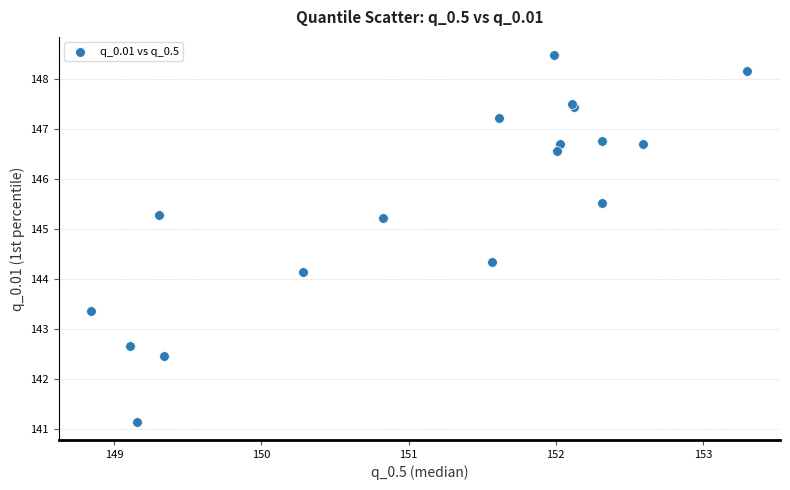

What Y value in the scatter plot is closest to 144?

144.1